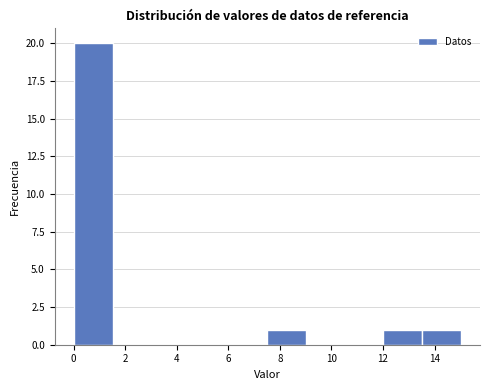

What is the height of the bar covering 7.6 to 9.0 on the x-axis? Neither the bar edges nor the heights are printed on the chart, so give them approximately, as read against the axes.

1